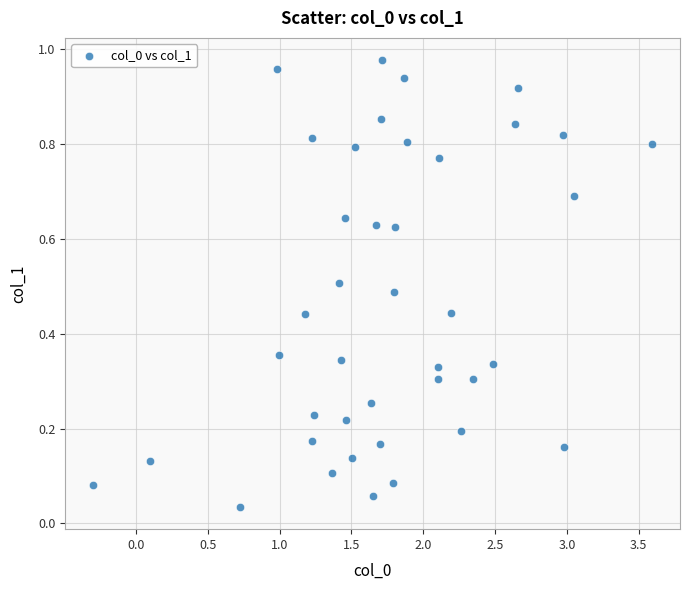

What is the range of X values (max minus min)?

3.9